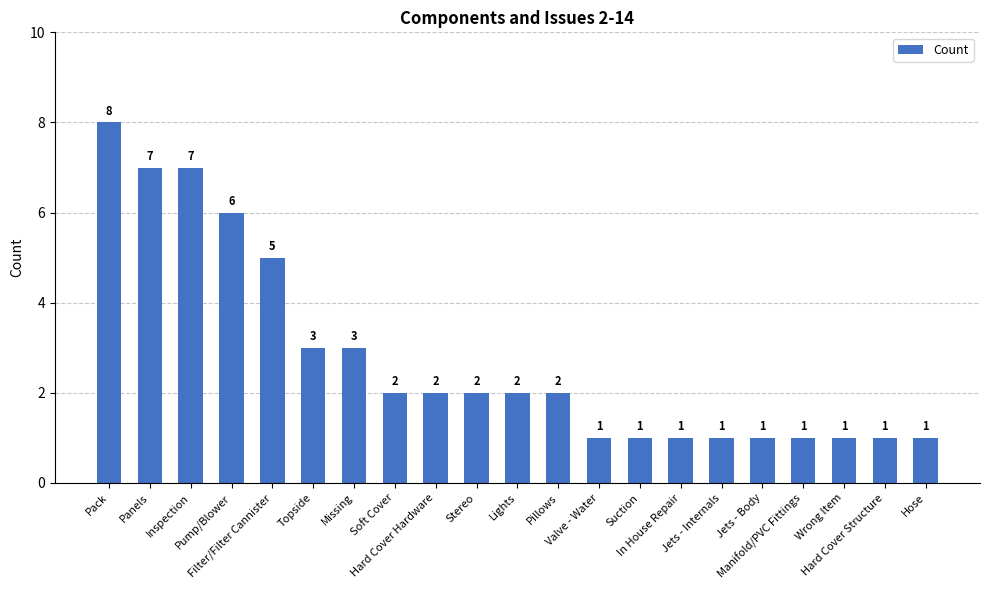

Approximately how many times larger is the value at Valve - Water compared to Suction?

1.0